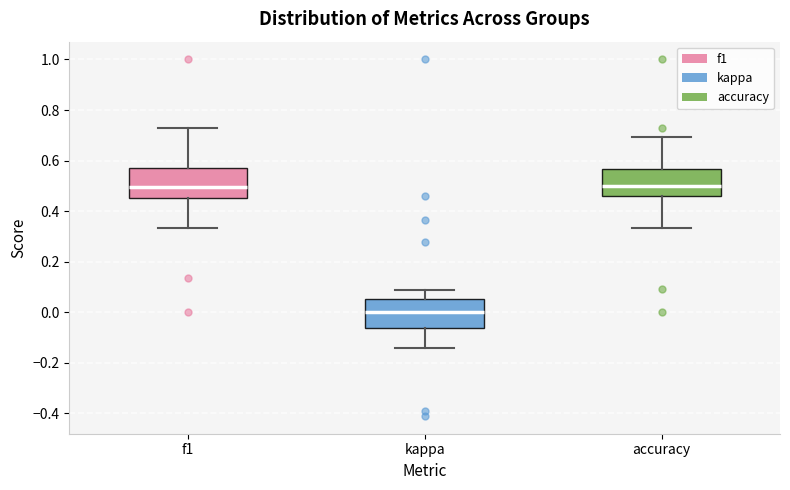

Where does the upper whisker of the box for kappa end on the y-axis? The values are not printed on the chart, so give them approximately, as read against the axis.

0.08